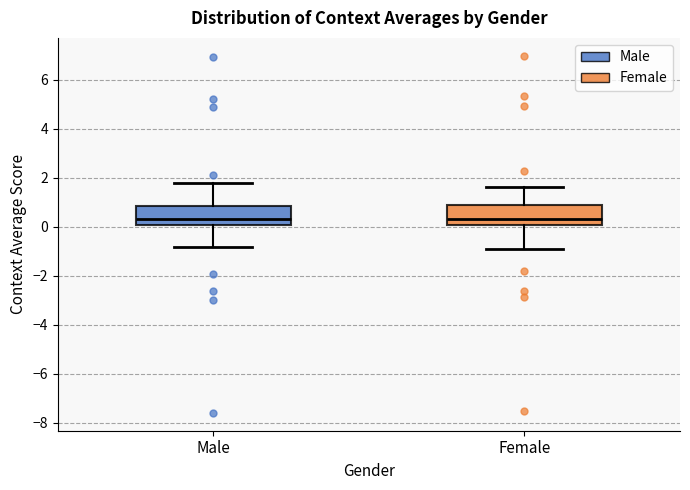

Reading left to right, transcribe this box plot: for each box, give where its median line is, the range the box spans, and where its two whiskers end, as read against the y-axis. The values are not printed on the chart, so give them approximately, as read against the axis.

Male: median 0.2, box 0.0 to 0.8, whiskers -0.8 to 1.8
Female: median 0.4, box 0.0 to 0.8, whiskers -1.0 to 1.6